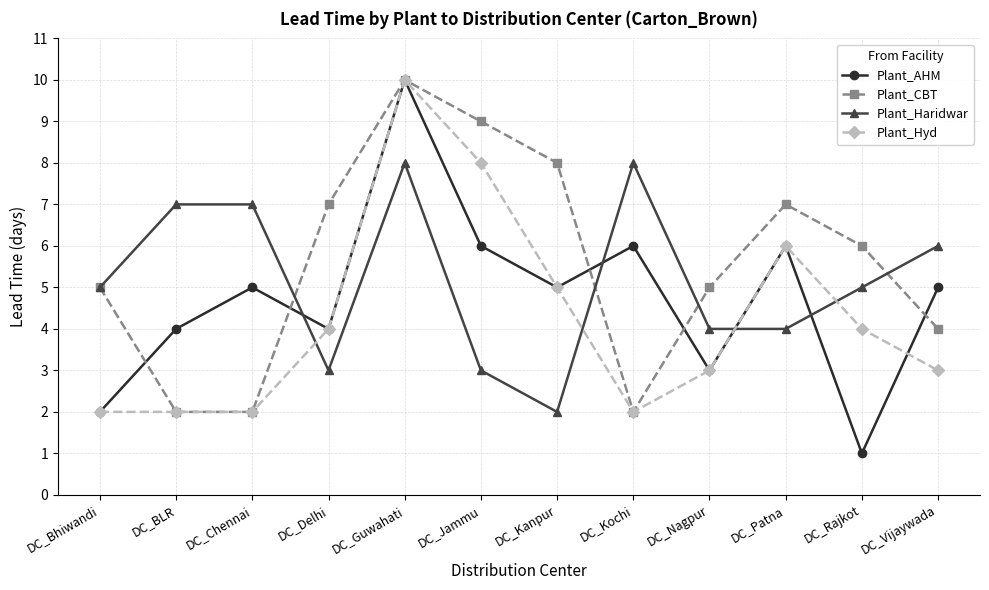

What is the difference between the highest and lowest values at DC_Bhiwandi?

3